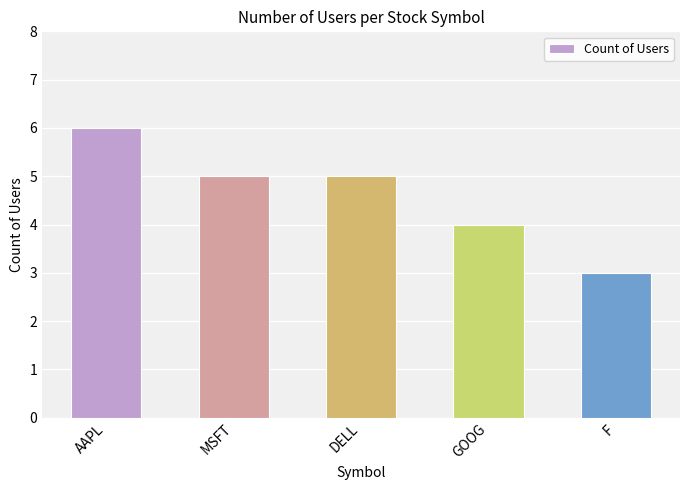

Reading right to left, what are all the values shown in this chart?

F=3	GOOG=4	DELL=5	MSFT=5	AAPL=6